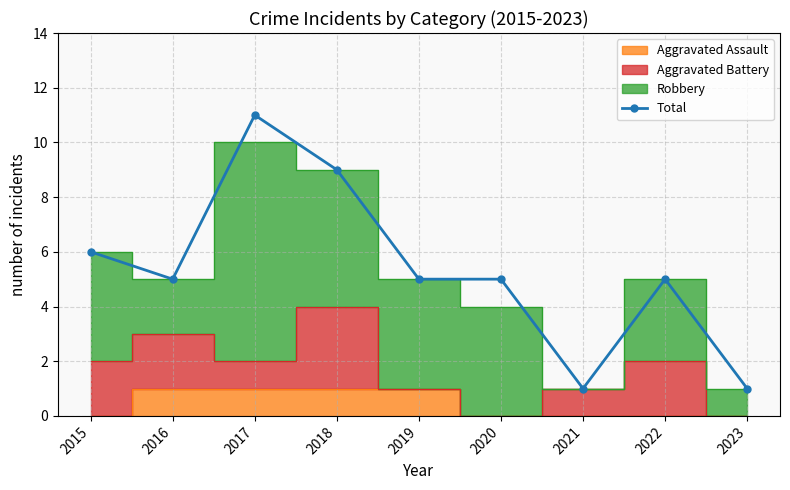

Where is the data nearest to the value 6?

2015